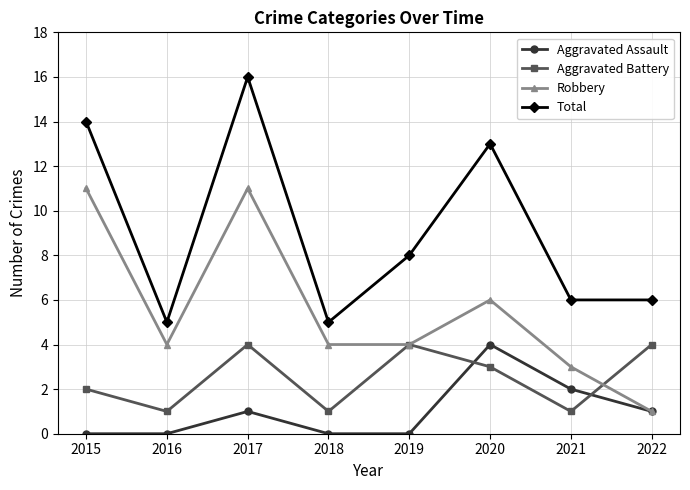

List the series in order of their overall mean, lowest first.

Aggravated Assault, Aggravated Battery, Robbery, Total